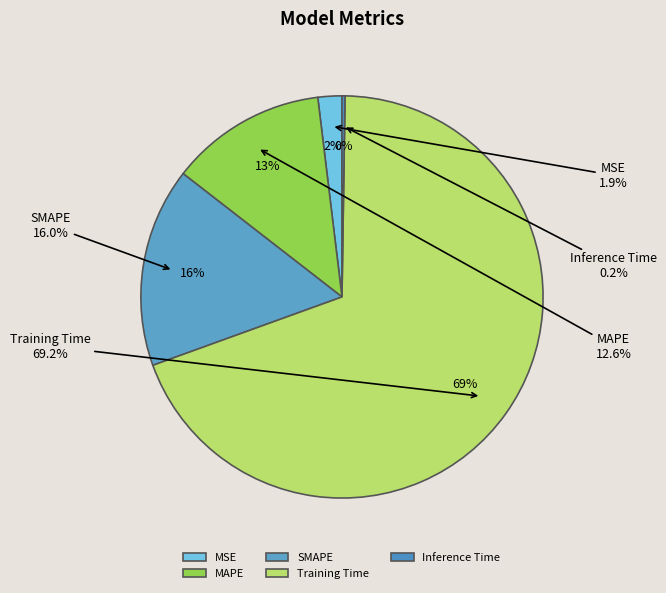

Rank the categories by value from lowest to highest.

Inference Time, MSE, MAPE, SMAPE, Training Time